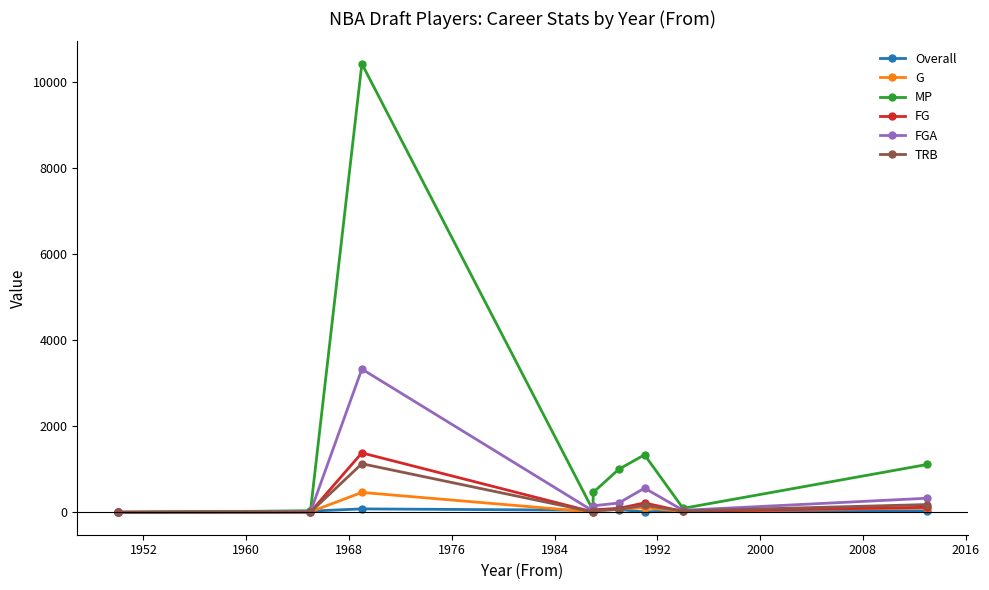

What is the difference between the highest and lowest values at 1992?

1328